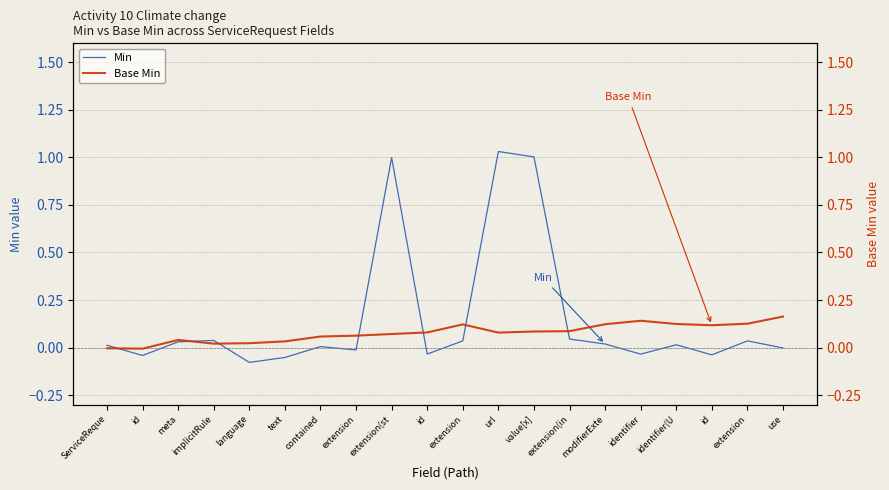

At which label is Min closest to 0?

use